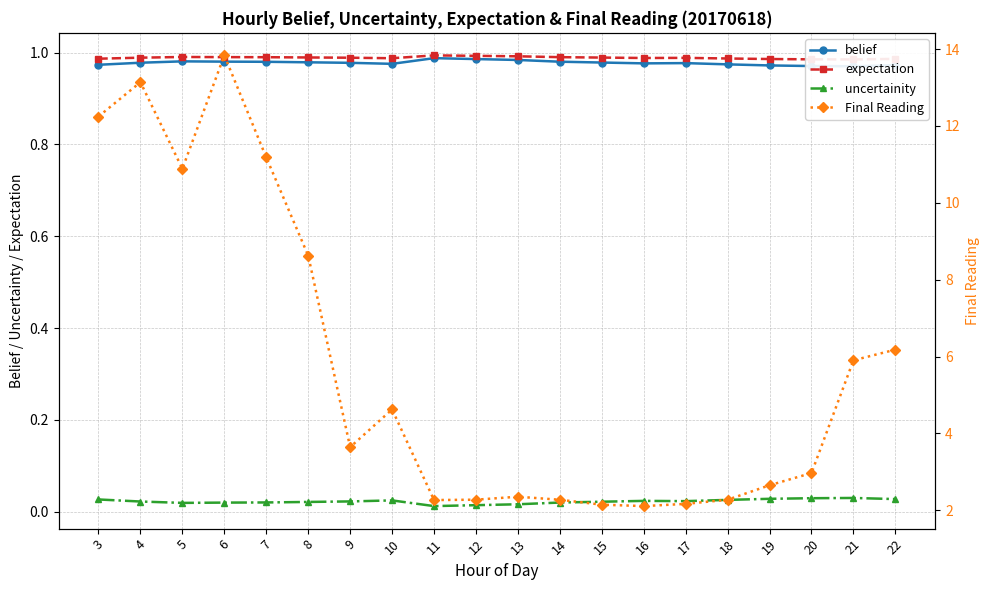

At which label does uncertainity reach its peak?

21